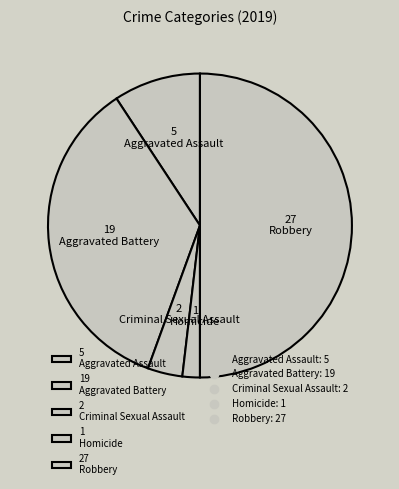

Which slice is the largest?

27 Robbery